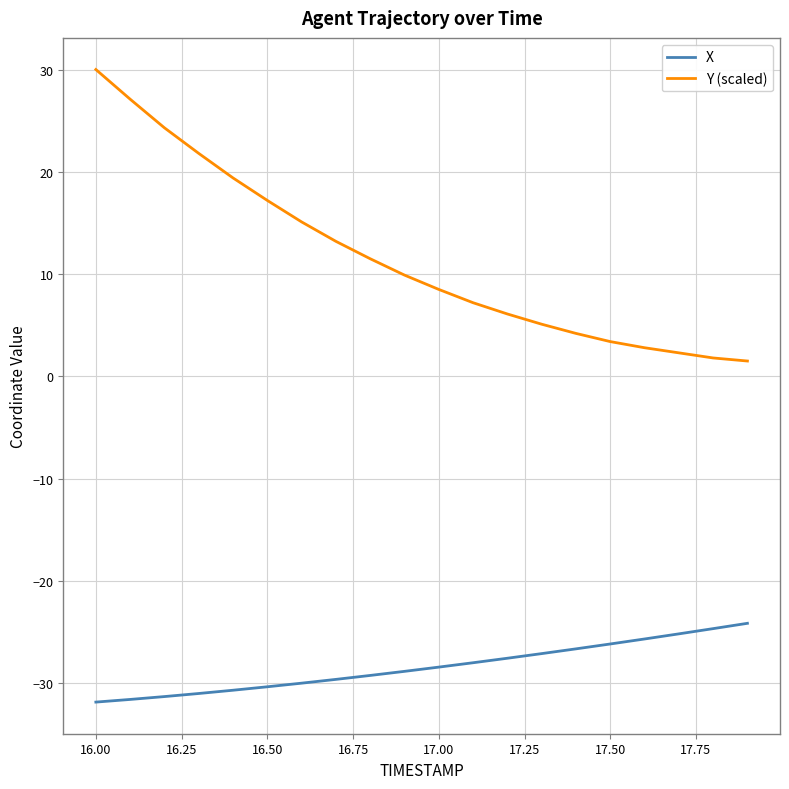

List the series in order of their overall mean, highest first.

Y (scaled), X